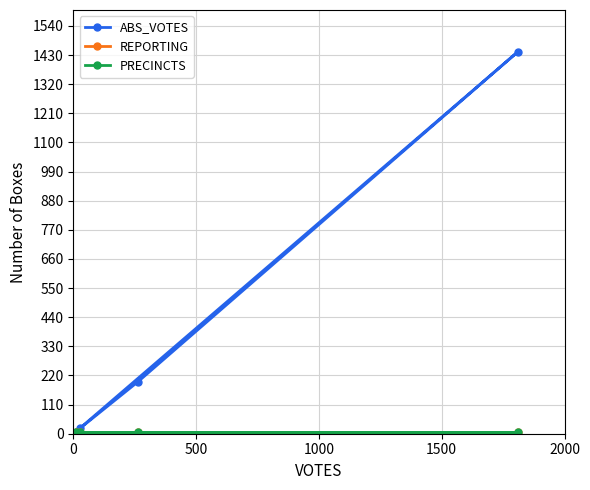

True or false: REPORTING has more than 0 interior local peaks.

False